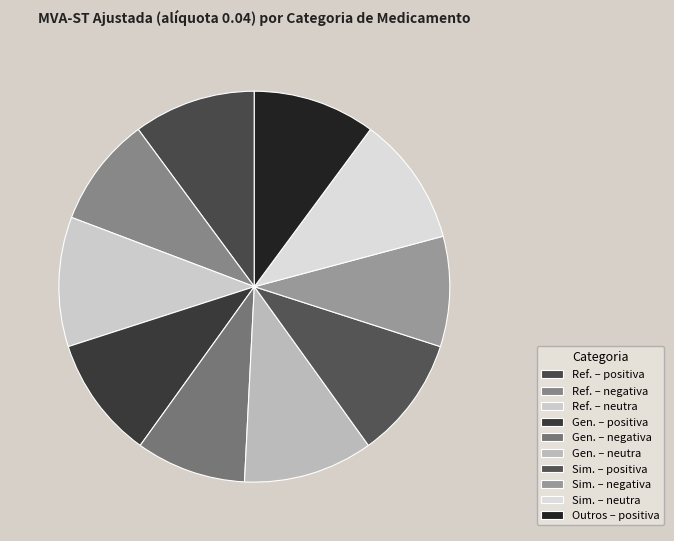

How many slices are in this pie chart?

10